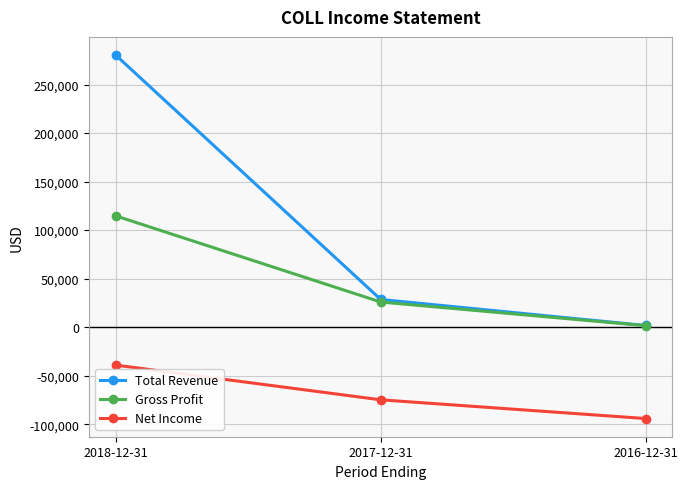

What is the spread (max minus min) of values at 2017-12-31?

103400